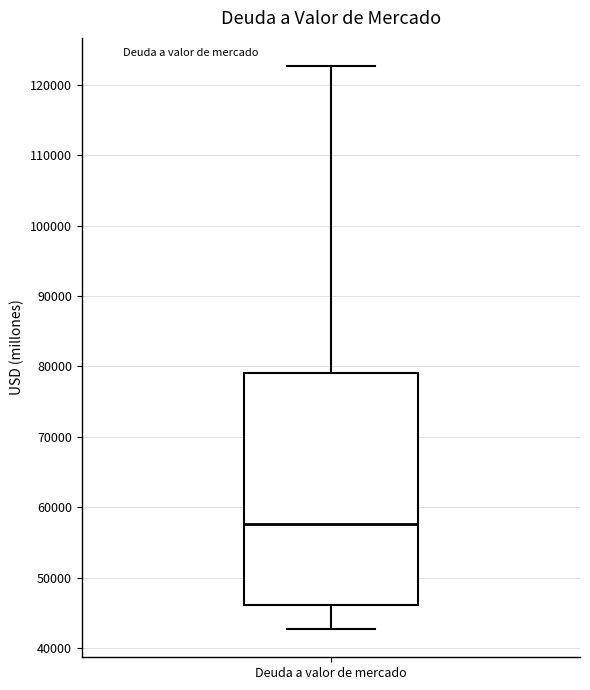

Read this box plot against the y-axis: the position of the median line, the range covered by the box, and the ends of both whiskers. The values are not printed on the chart, so give them approximately, as read against the axis.

median 58000, box 46000 to 79000, whiskers 43000 to 123000